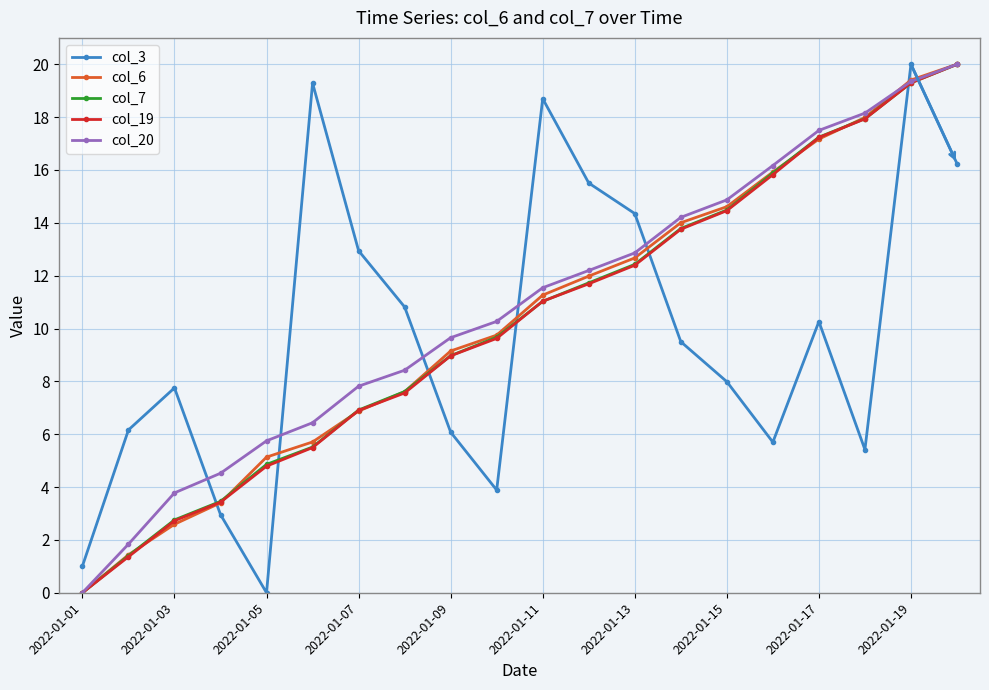

True or false: col_19 has more than 0 points higher than both neighbors.

False